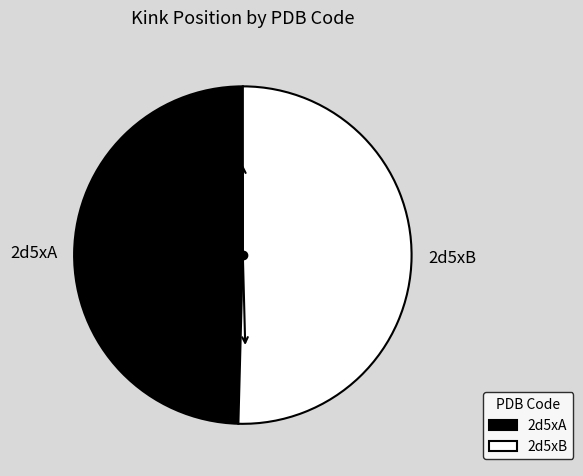

Is there a majority slice in this chart?

Yes